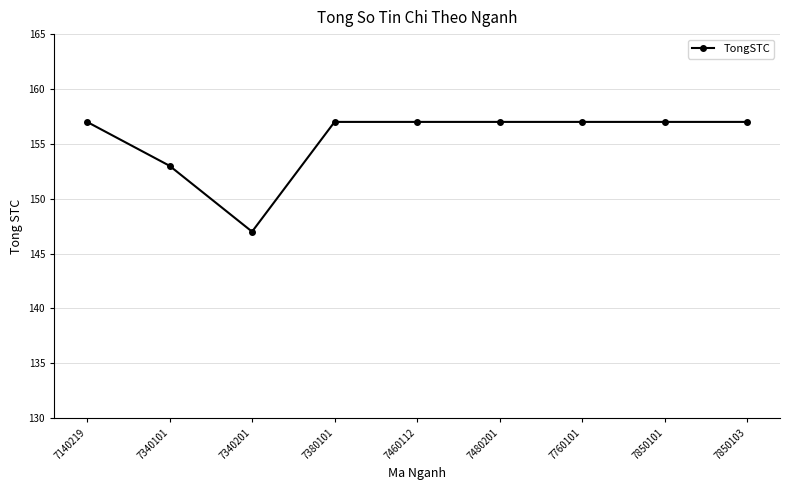

How many series are shown in this chart?

1